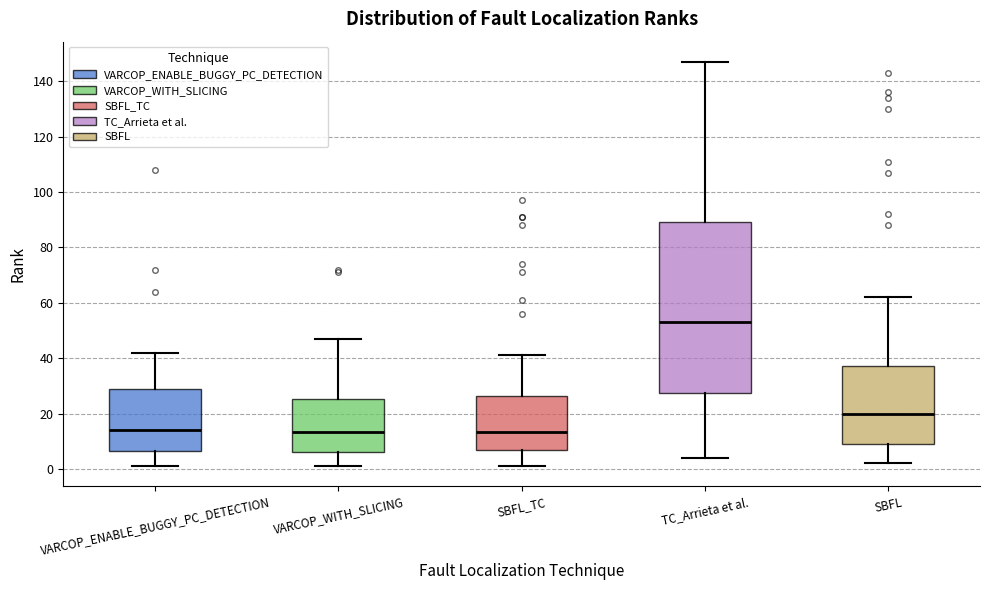

Reading left to right, read every box against the y-axis: the position of its median line, the range the box covers, and the ends of its whiskers. The values are not printed on the chart, so give them approximately, as read against the axis.

VARCOP_ENABLE_BUGGY_PC_DETECTION: median 14, box 6 to 30, whiskers 2 to 42
VARCOP_WITH_SLICING: median 14, box 6 to 26, whiskers 2 to 48
SBFL_TC: median 14, box 8 to 26, whiskers 2 to 42
TC_Arrieta et al.: median 54, box 28 to 90, whiskers 4 to 148
SBFL: median 20, box 10 to 38, whiskers 2 to 62